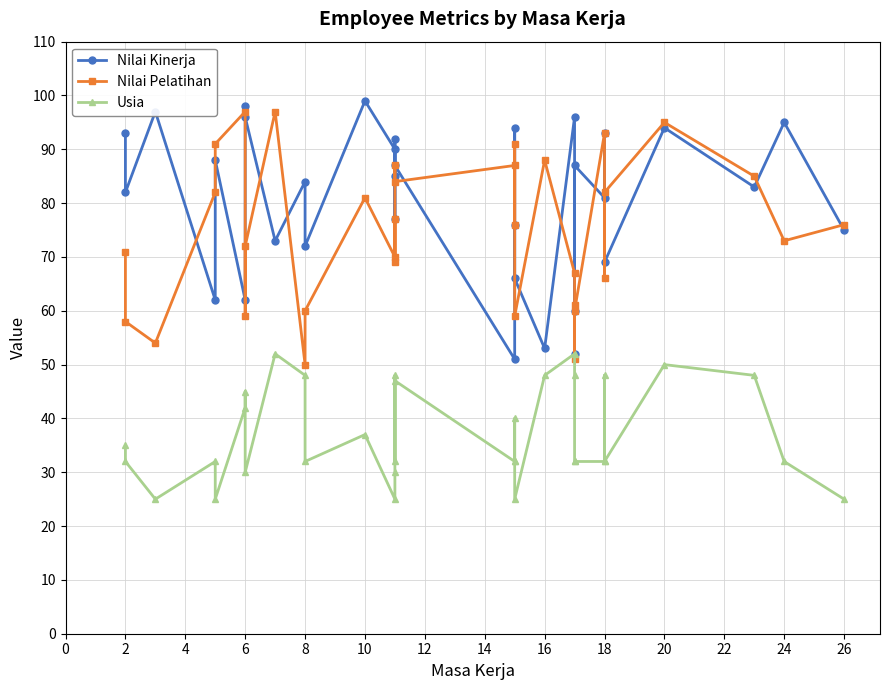

At how many categories does at least one series exceed 66?

30